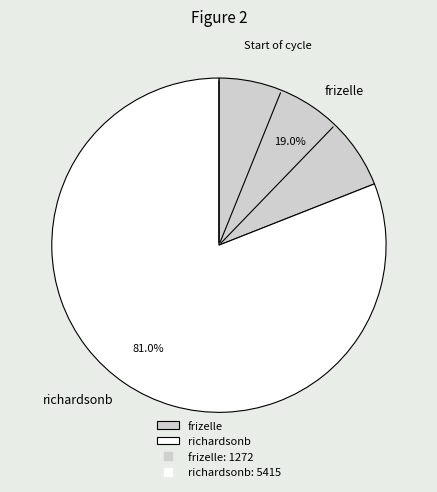

To the nearest percent, what is the combined percentage of richardsonb and frizelle?

100%